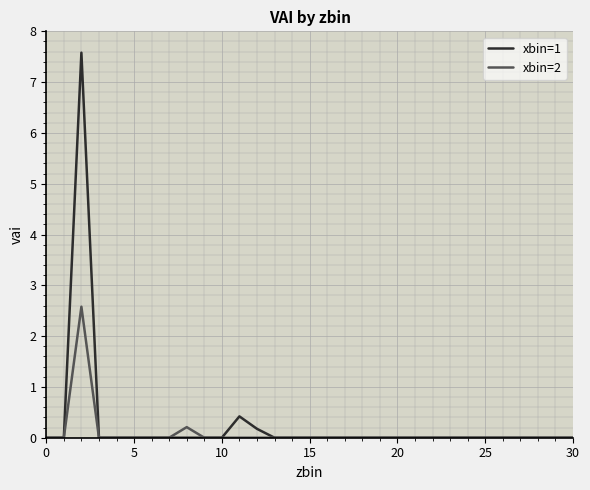

Reading right to left, extract all data points from this chart.

xbin=1: 0.0	0.0	0.0	0.0	0.0	0.0	0.0	0.0	0.0	0.0	0.0	0.0	0.0	0.0	0.0	0.0	0.0	0.0	0.2	0.4	0.0	0.0	0.0	0.0	0.0	0.0	0.0	0.0	7.6	0.0	0.0
xbin=2: 0.0	0.0	0.0	0.0	0.0	0.0	0.0	0.0	0.0	0.0	0.0	0.0	0.0	0.0	0.0	0.0	0.0	0.0	0.0	0.0	0.0	0.0	0.2	0.0	0.0	0.0	0.0	0.0	2.6	0.0	0.0